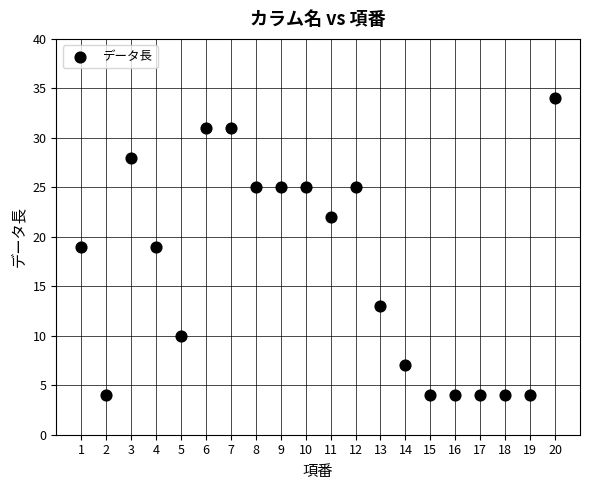

What is the range of X values (max minus min)?

19